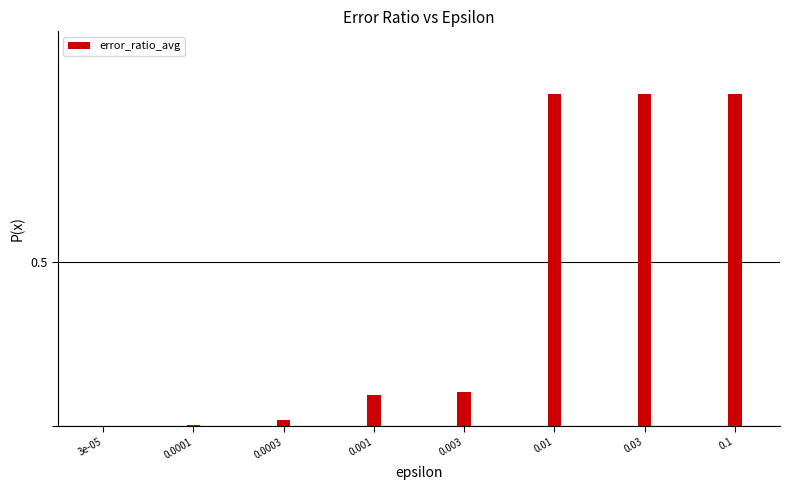

Reading left to right, list all the values displayed in this chart.

0.0	0.0	0.0	0.1	0.1	1.0	1.0	1.0